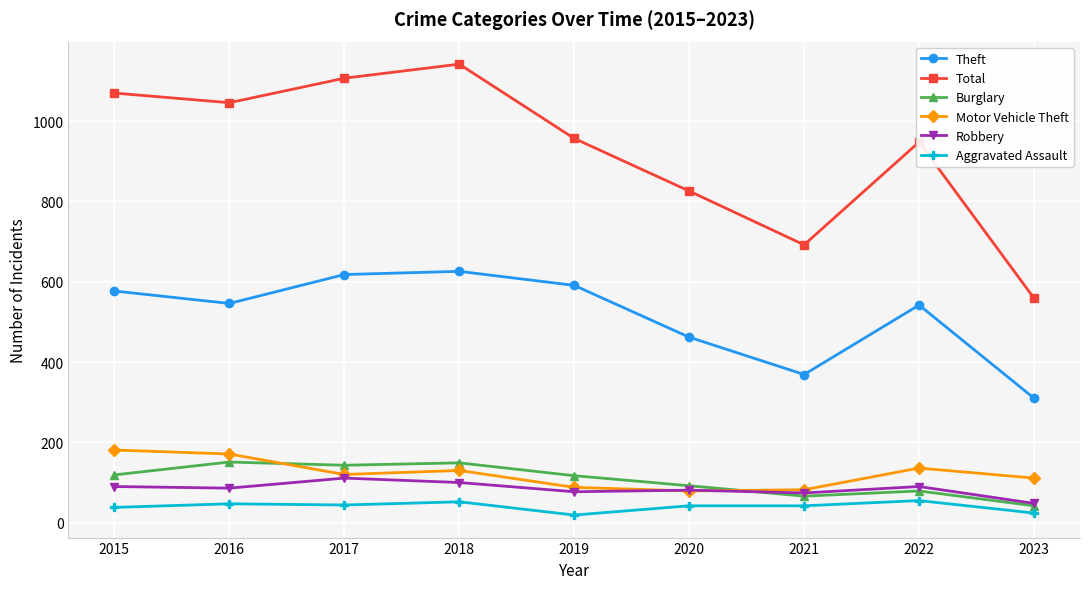

Which series has the largest total across all categories?

Total